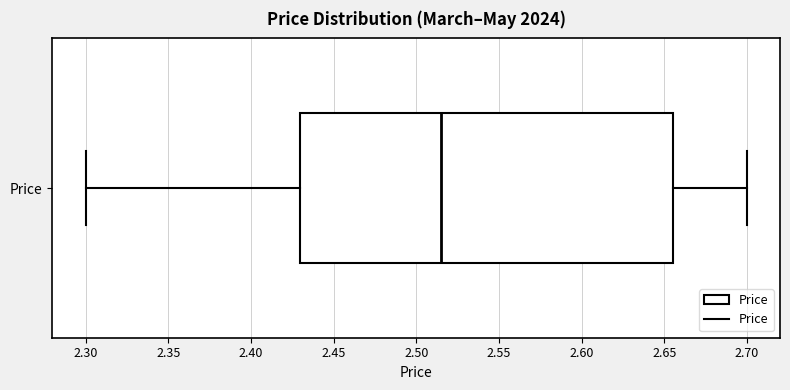

Where does the right whisker of the box for Price end on the x-axis? The values are not printed on the chart, so give them approximately, as read against the axis.

2.700